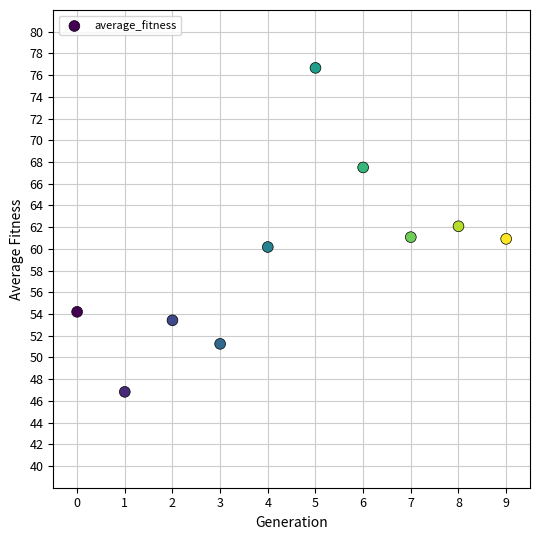

What is the average Y value?

59.4